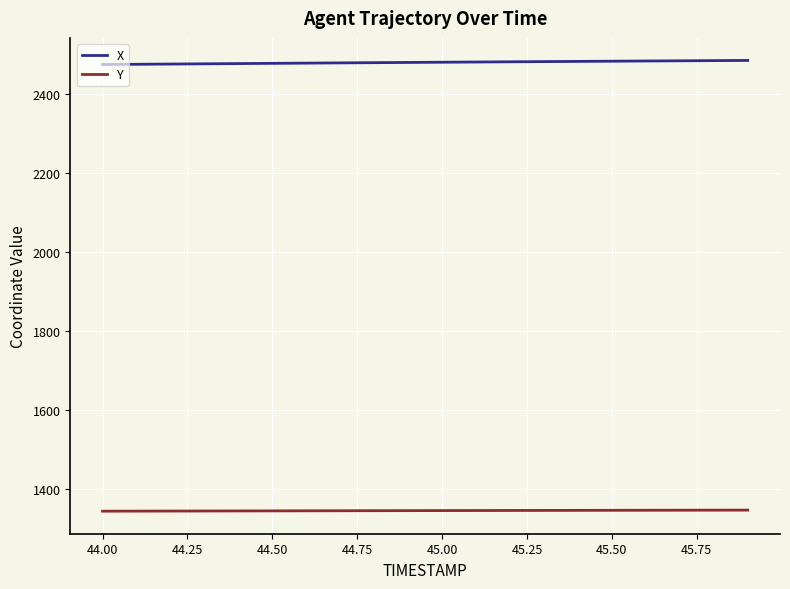

What is the minimum value shown in the chart?

1342.5